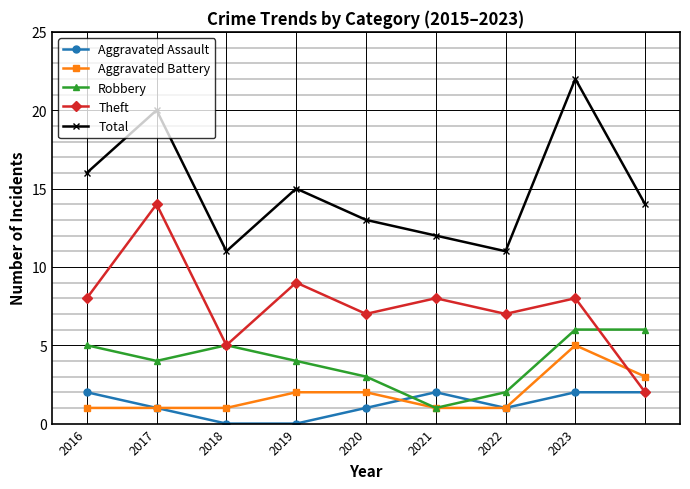

Which series has the largest total across all categories?

Total